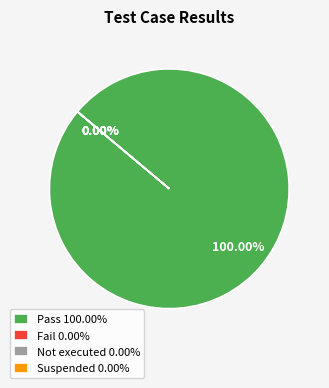

What is the smallest slice in the pie chart?

Fail